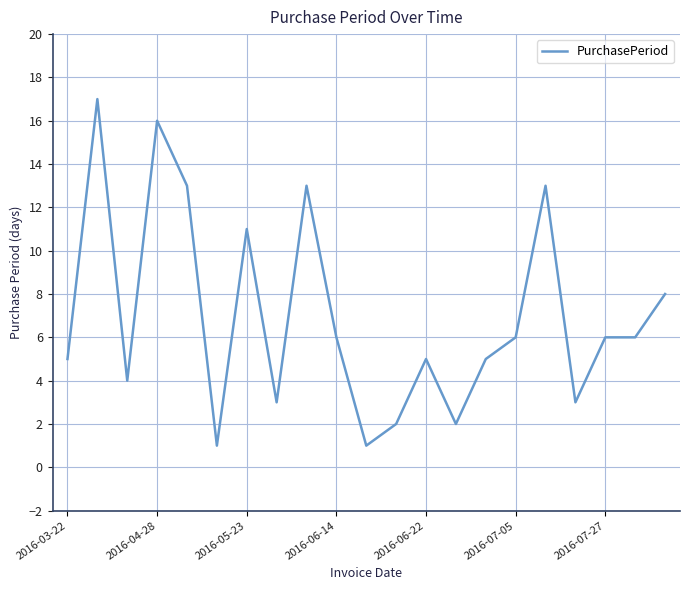

True or false: there are more than 2 points higher than both neighbors.

True